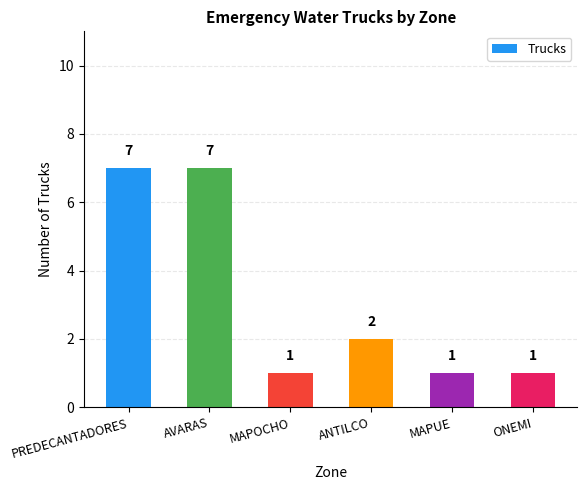

What is the smallest value displayed?

1